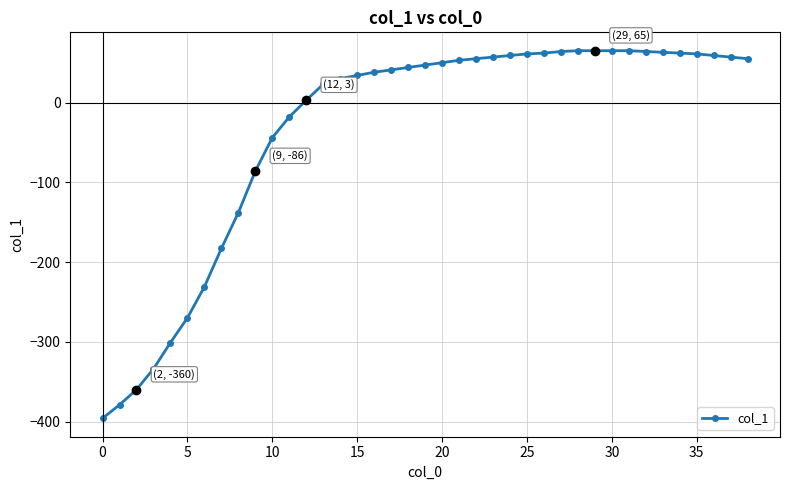

What is the greatest value displayed?

65